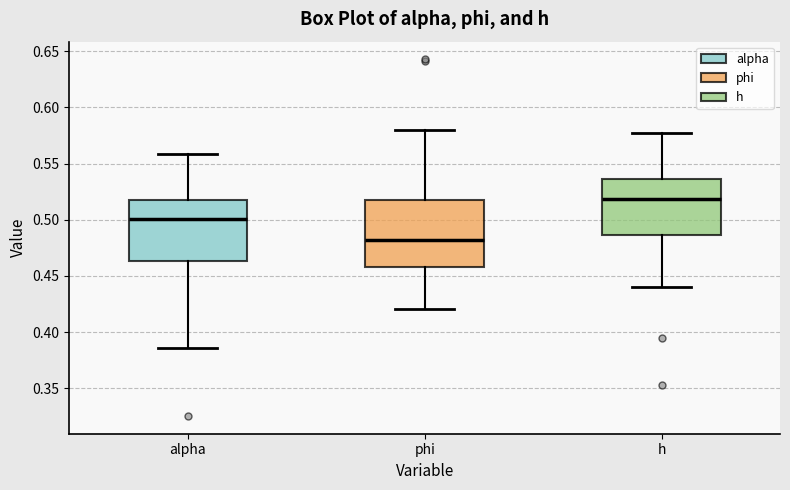

Reading left to right, read every box against the y-axis: the position of its median line, the range the box covers, and the ends of its whiskers. The values are not printed on the chart, so give them approximately, as read against the axis.

alpha: median 0.500, box 0.465 to 0.515, whiskers 0.385 to 0.560
phi: median 0.480, box 0.460 to 0.520, whiskers 0.420 to 0.580
h: median 0.520, box 0.485 to 0.535, whiskers 0.440 to 0.575